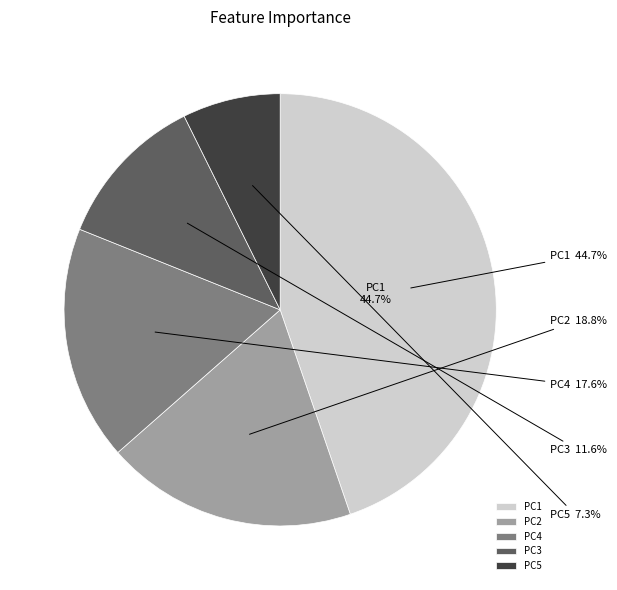

Is it true that PC3 is 12% of the pie?

True